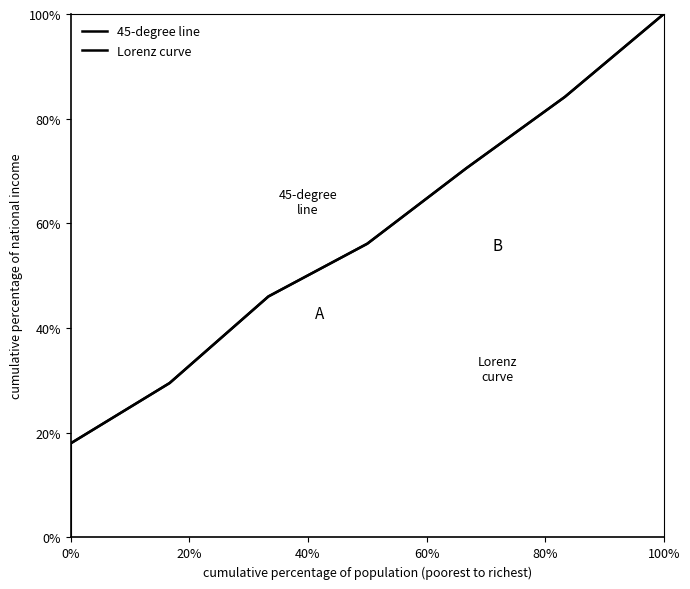

What position from the left is 80%?

5